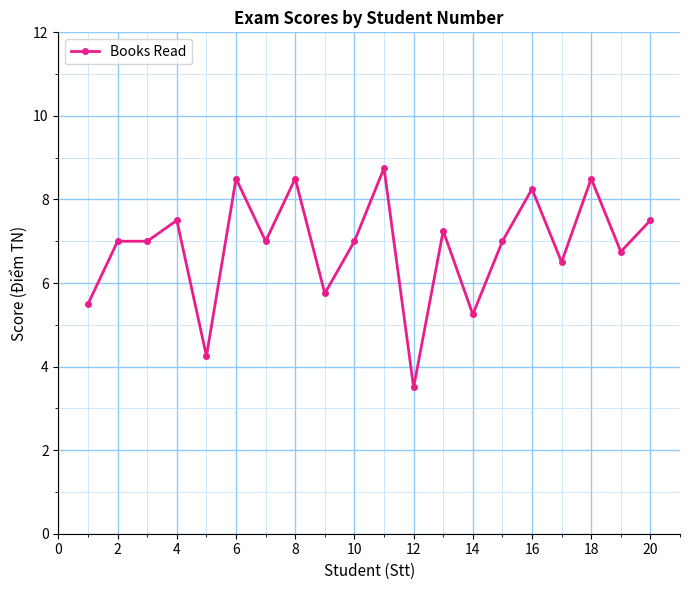

True or false: the data has more than 2 interior local peaks.

True